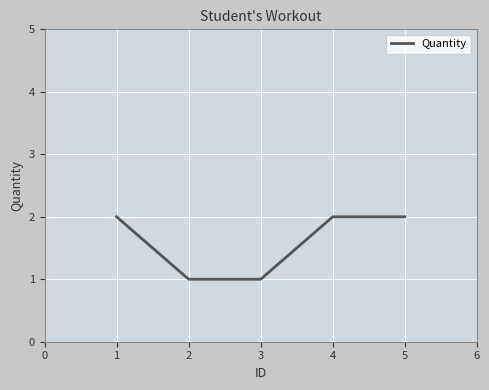

What is the greatest value displayed?

2